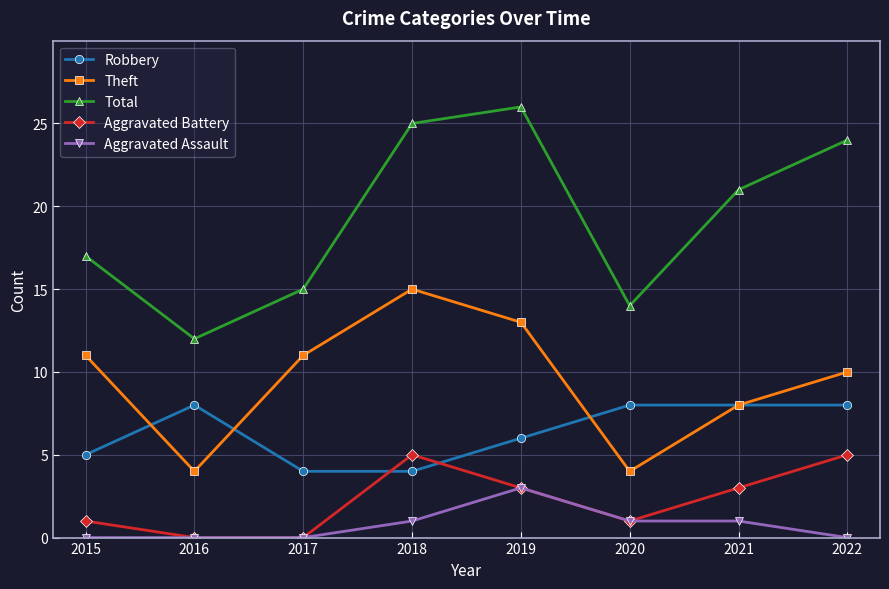

What are all the series names shown in the legend?

Robbery, Theft, Total, Aggravated Battery, Aggravated Assault